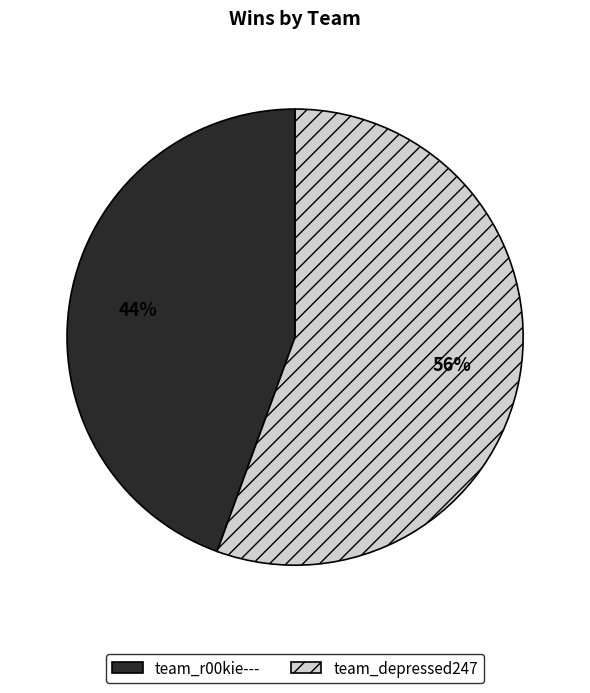

To the nearest percent, what is the average slice percentage?

50%